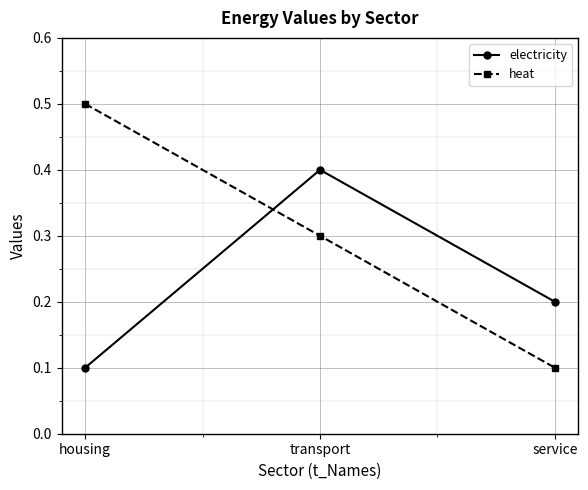

At which category does the chart reach its peak across all series?

housing